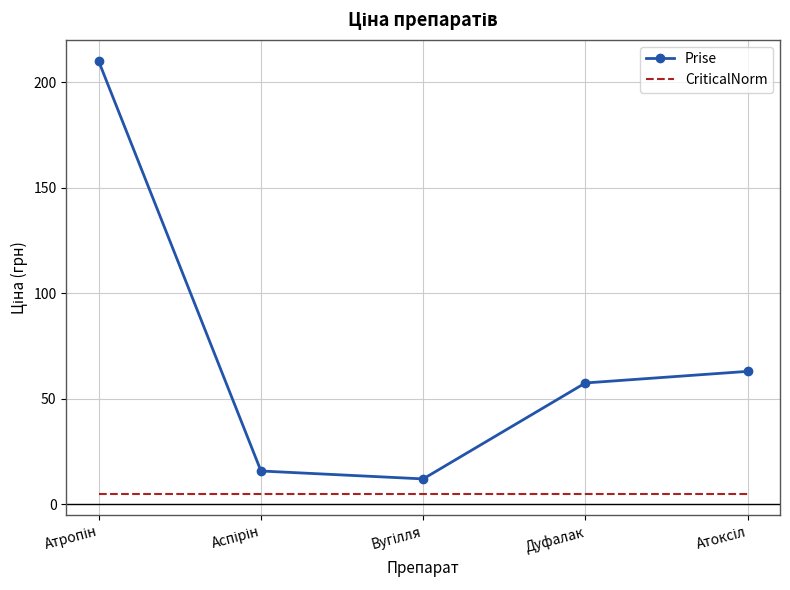

What is the difference between the highest and lowest values at Дуфалак?

52.5